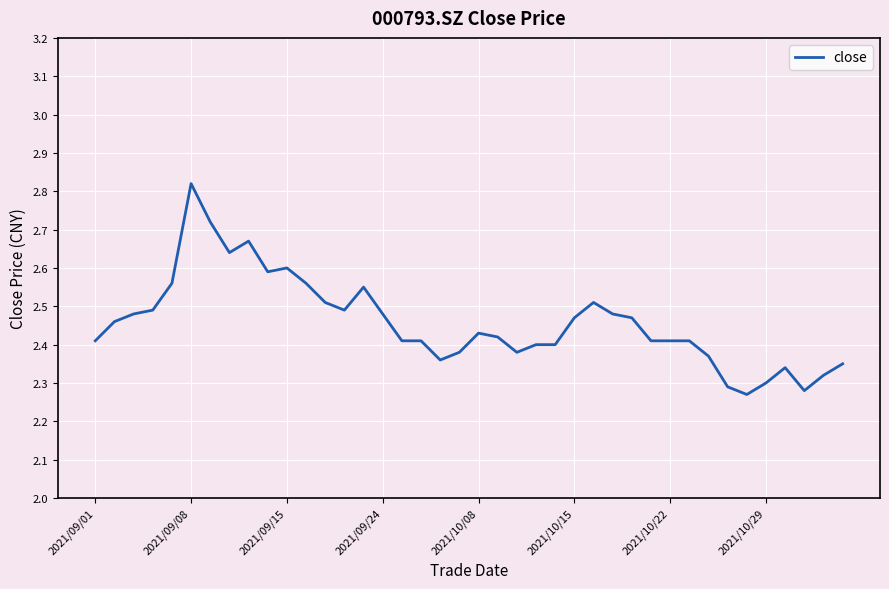

How many interior local peaks (higher than both neighbors) does the data have?

7